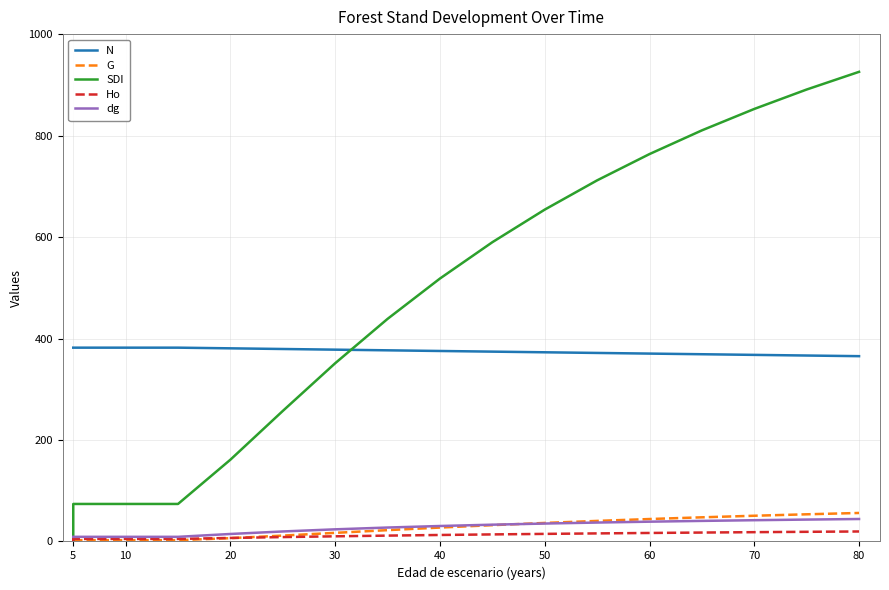

How many values in the SDI series are below 518?

8